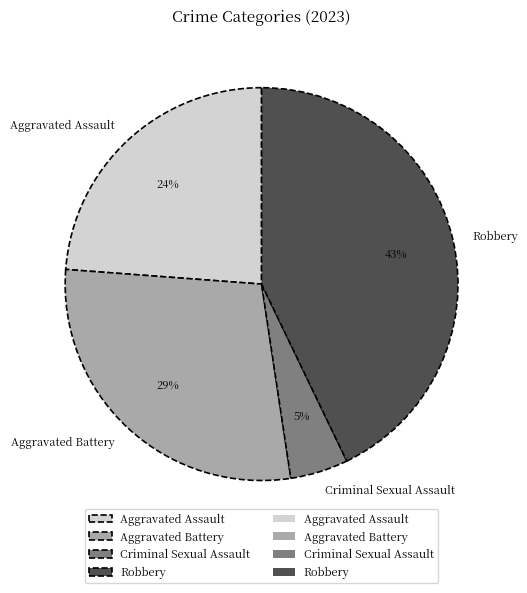

How many slices are in this pie chart?

4